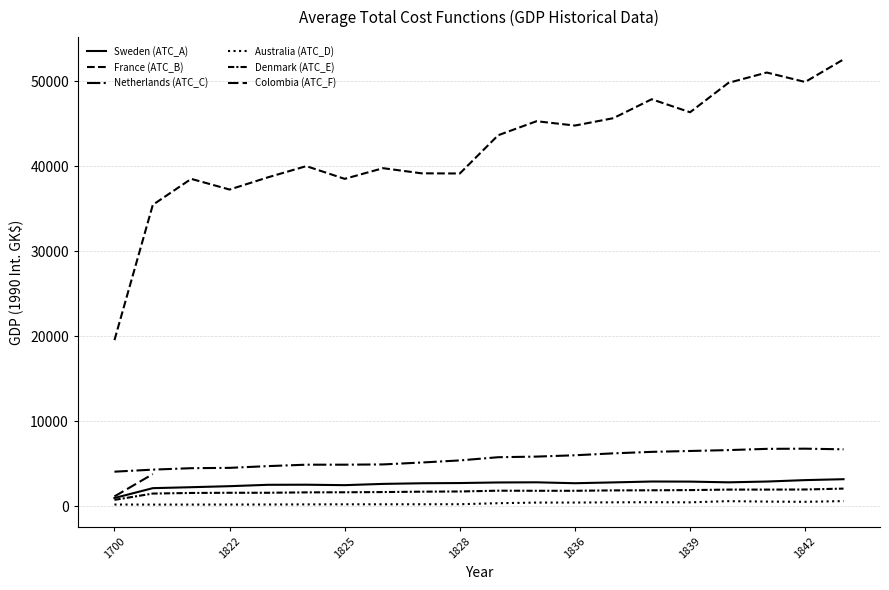

At 1841, list the series in order from smallest to largest.

Australia, Denmark, Sweden, Netherlands, France